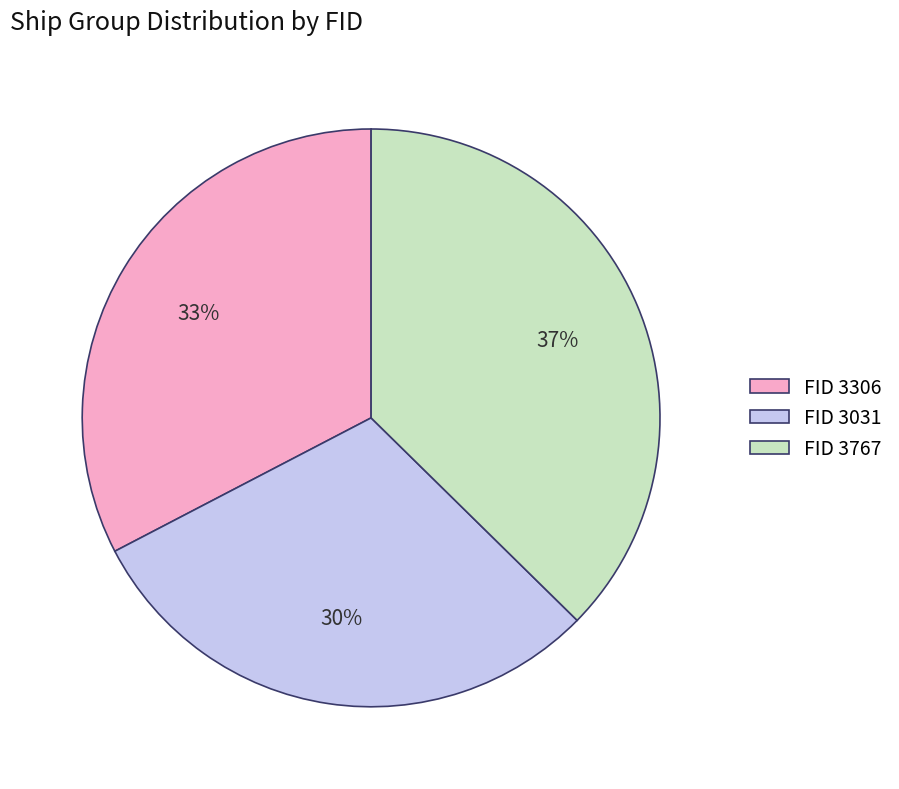

What is the ratio of the value at FID 3767 to the value at FID 3031?

1.2